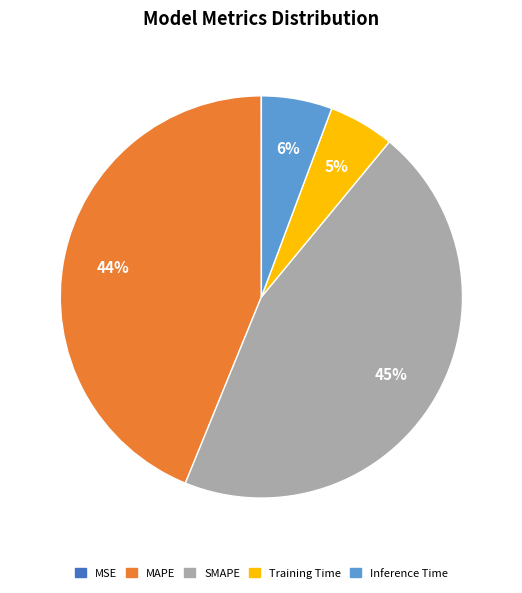

To the nearest percent, what is the difference between the SMAPE and Training Time slice percentages?

40%